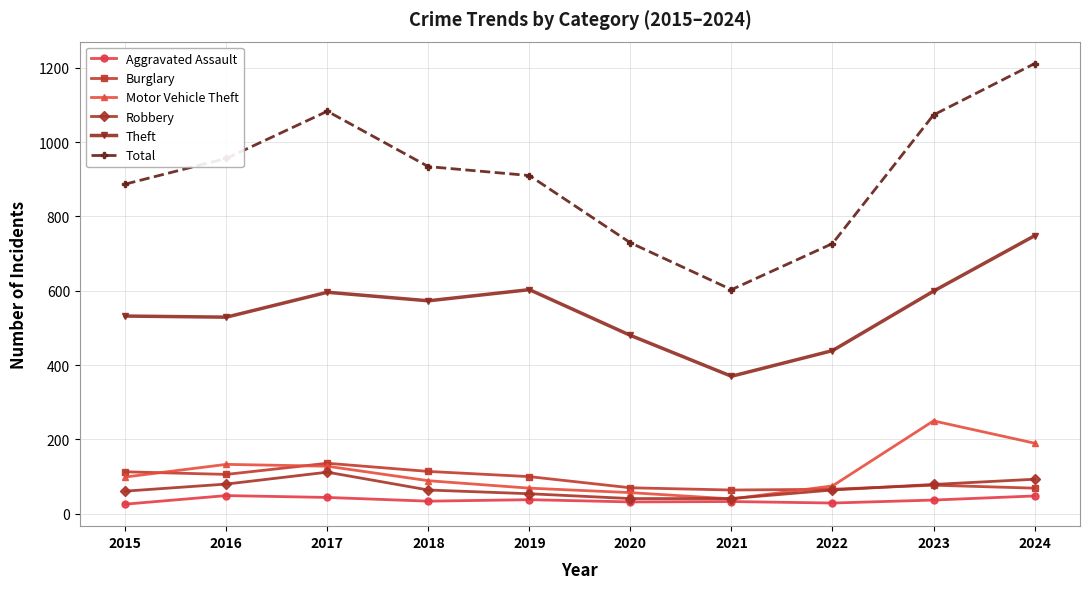

What is the value of the Theft point at the 3rd from the left?

596